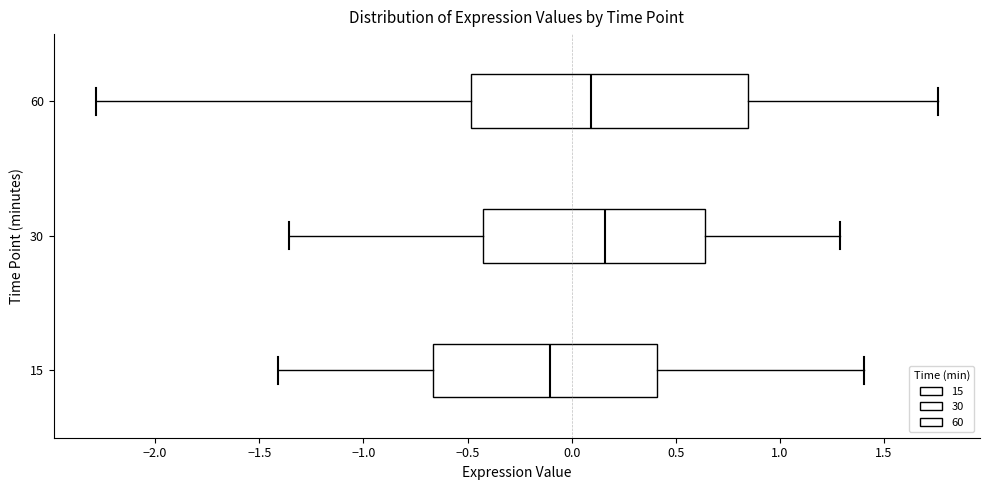

Reading bottom to top, transcribe this box plot: for each box, give where its median line is, the range the box spans, and where its two whiskers end, as read against the x-axis. The values are not printed on the chart, so give them approximately, as read against the axis.

15: median -0.10, box -0.65 to 0.40, whiskers -1.40 to 1.40
30: median 0.15, box -0.45 to 0.65, whiskers -1.35 to 1.30
60: median 0.10, box -0.50 to 0.85, whiskers -2.30 to 1.75